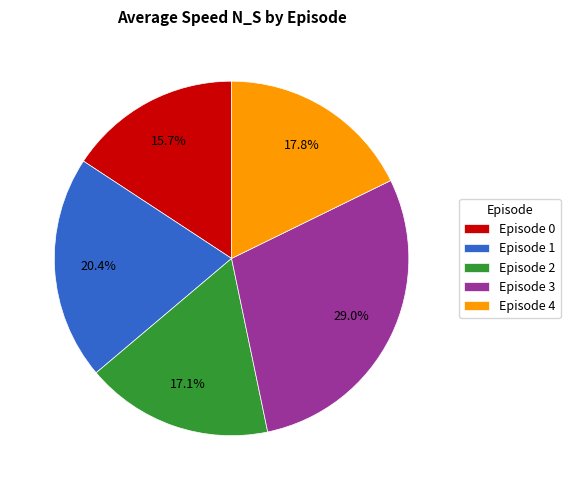

Rank the categories by value from lowest to highest.

Episode 0, Episode 2, Episode 4, Episode 1, Episode 3